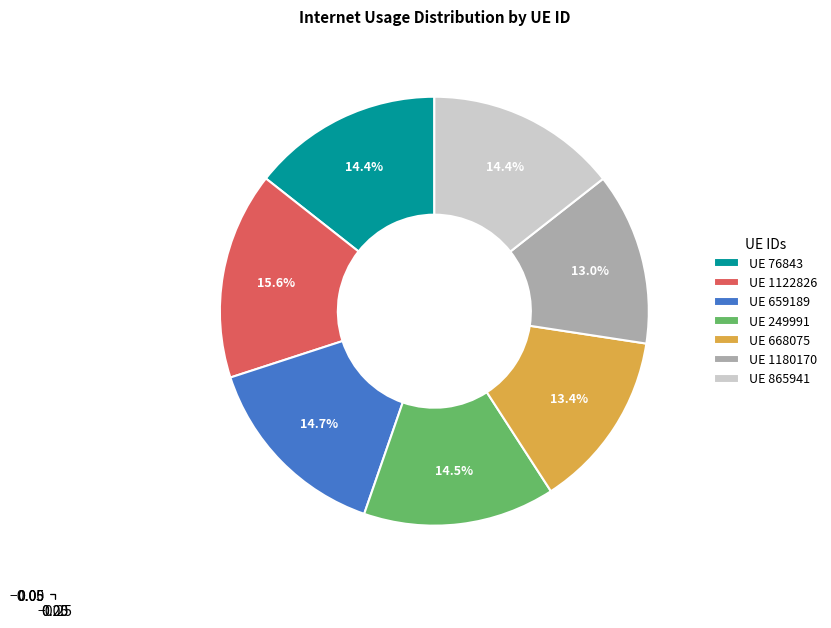

Combined, do UE 1122826 and UE 659189 account for over 50%?

No